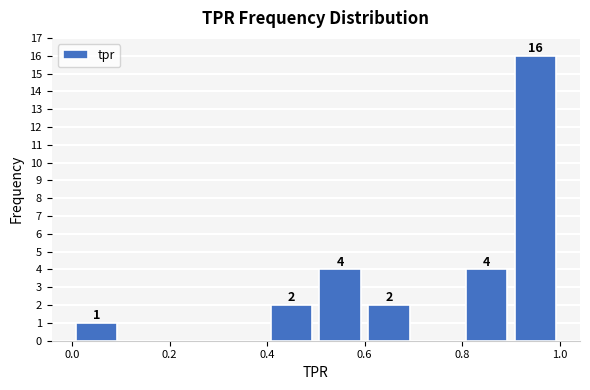

Over which range of the x-axis is the bar tallest?

0.9 to 1.0